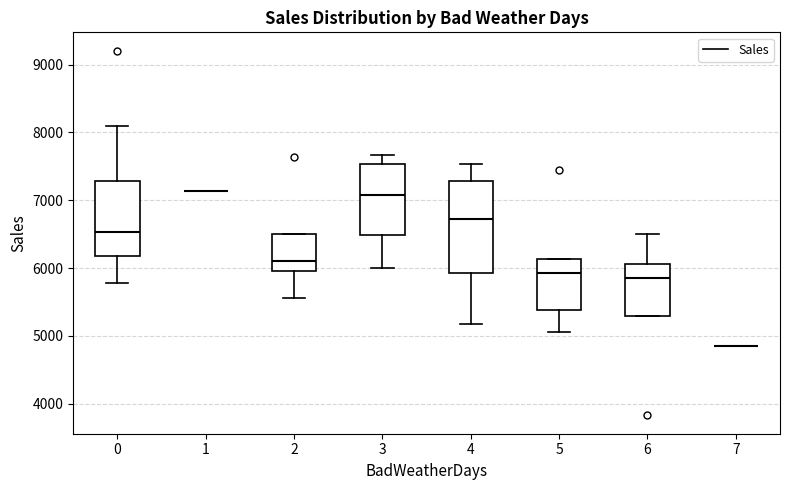

Where is the lower edge of the box at x = 6 on the y-axis? The values are not printed on the chart, so give them approximately, as read against the axis.

5300